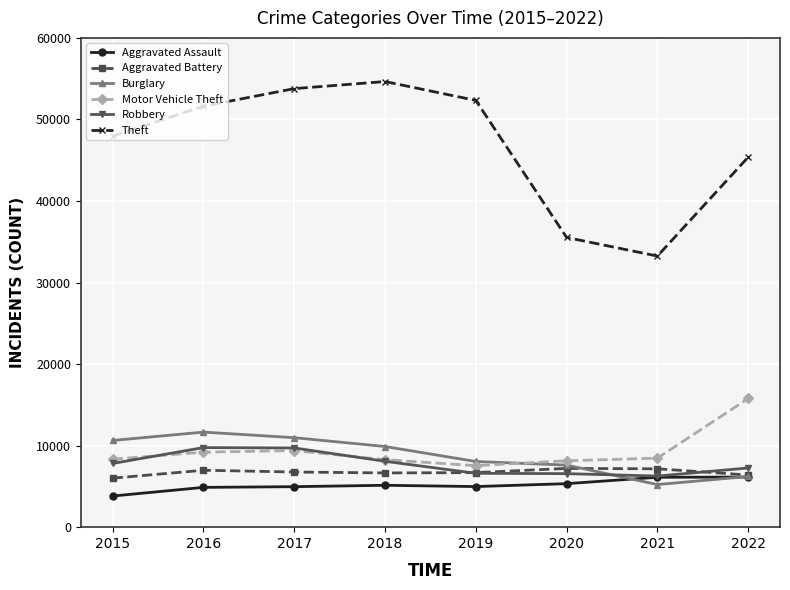

Rank the series by their maximum value, from highest to lowest.

Theft, Motor Vehicle Theft, Burglary, Robbery, Aggravated Battery, Aggravated Assault